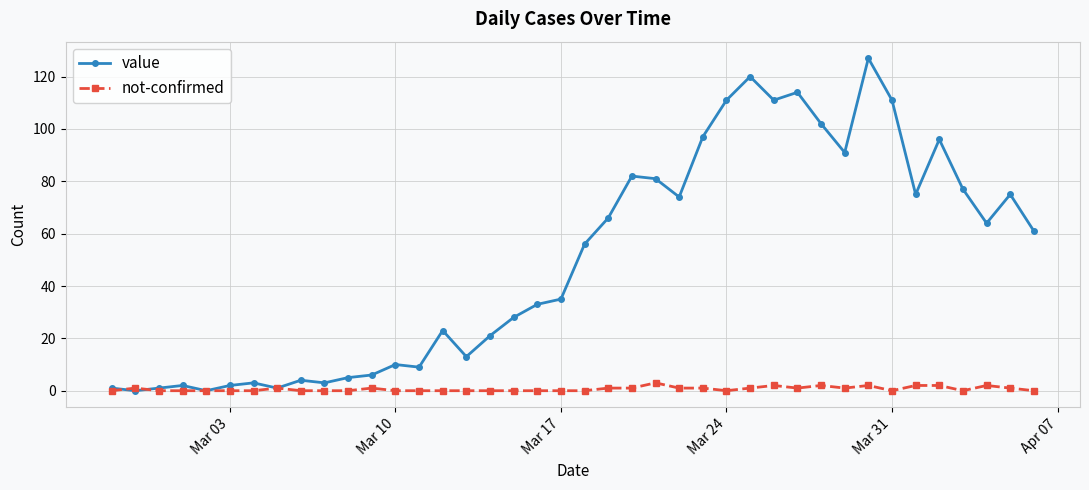

At how many categories does at least one series exceed 43?

20